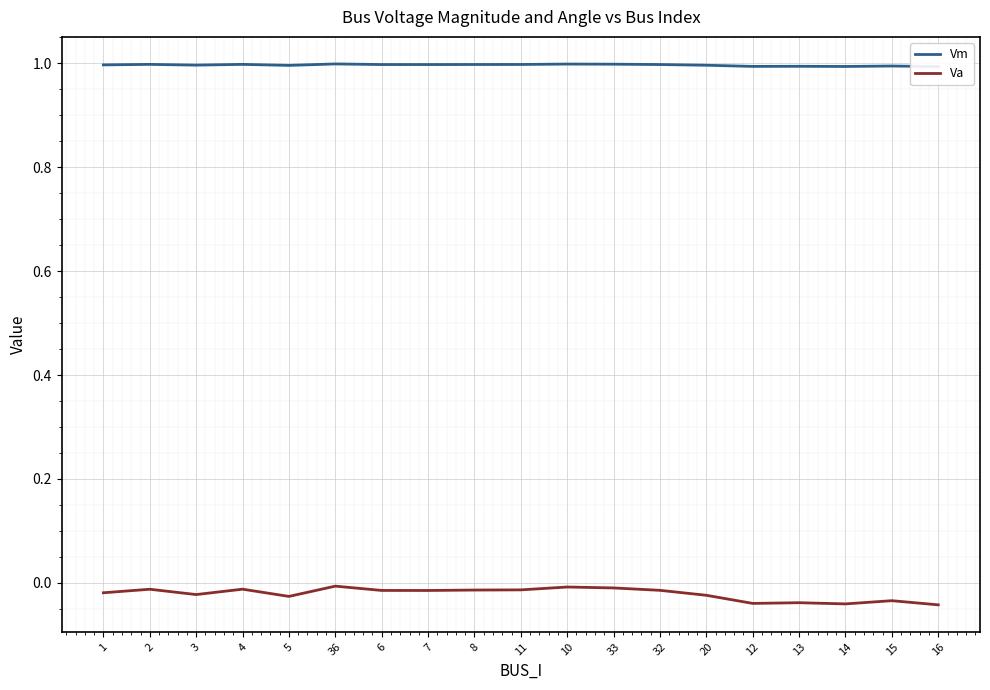

What is the value of the Vm point at the 9th from the left?

1.0